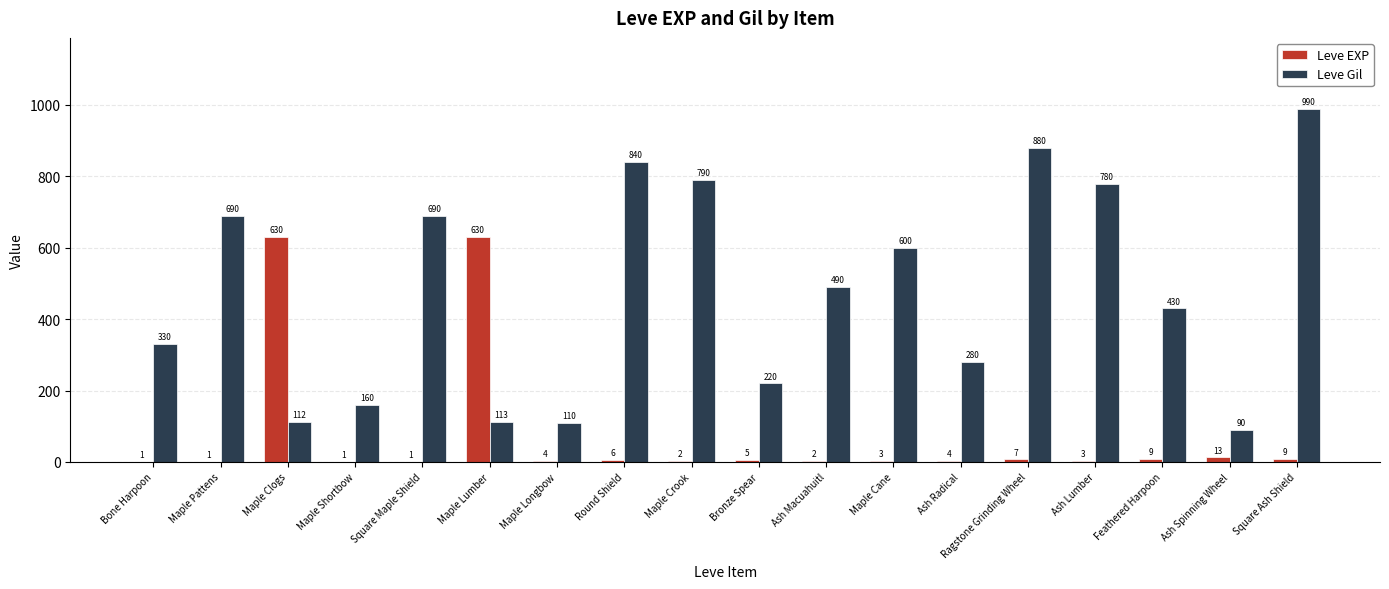

What is the approximate value of Leve Gil at Maple Lumber?

113